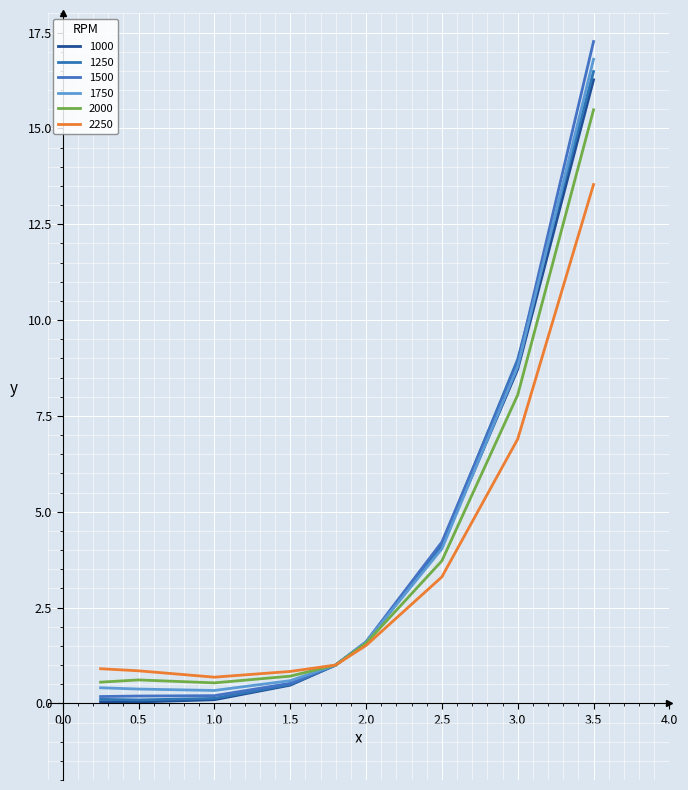

How many lines are shown in the chart?

6